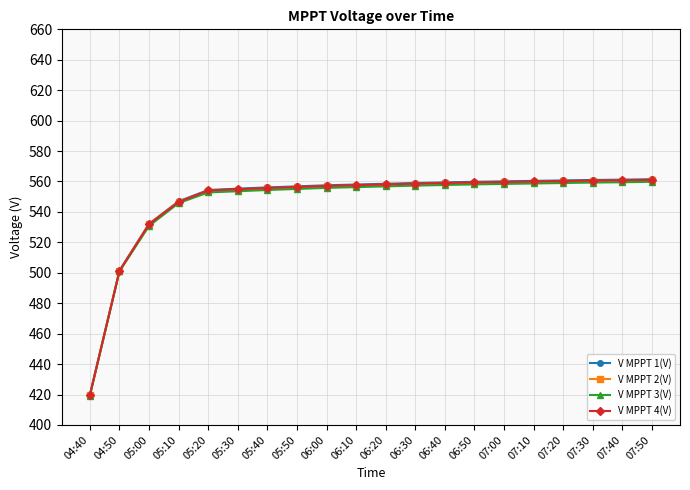

At which label is V MPPT 2(V) closest to 490?

04:50